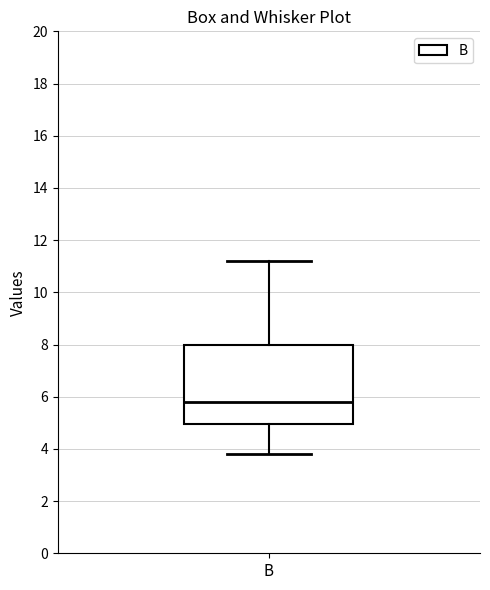

Transcribe this box plot: give where the median line is, the range the box spans, and where the two whiskers end, as read against the y-axis. The values are not printed on the chart, so give them approximately, as read against the axis.

median 5.8, box 5.0 to 8.0, whiskers 3.8 to 11.2